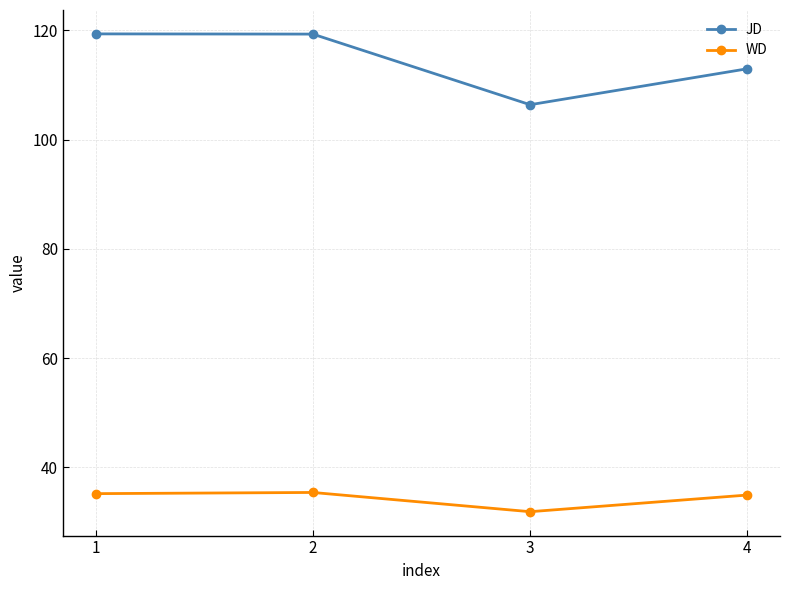

Is this an area chart (filled region under the line)?

No